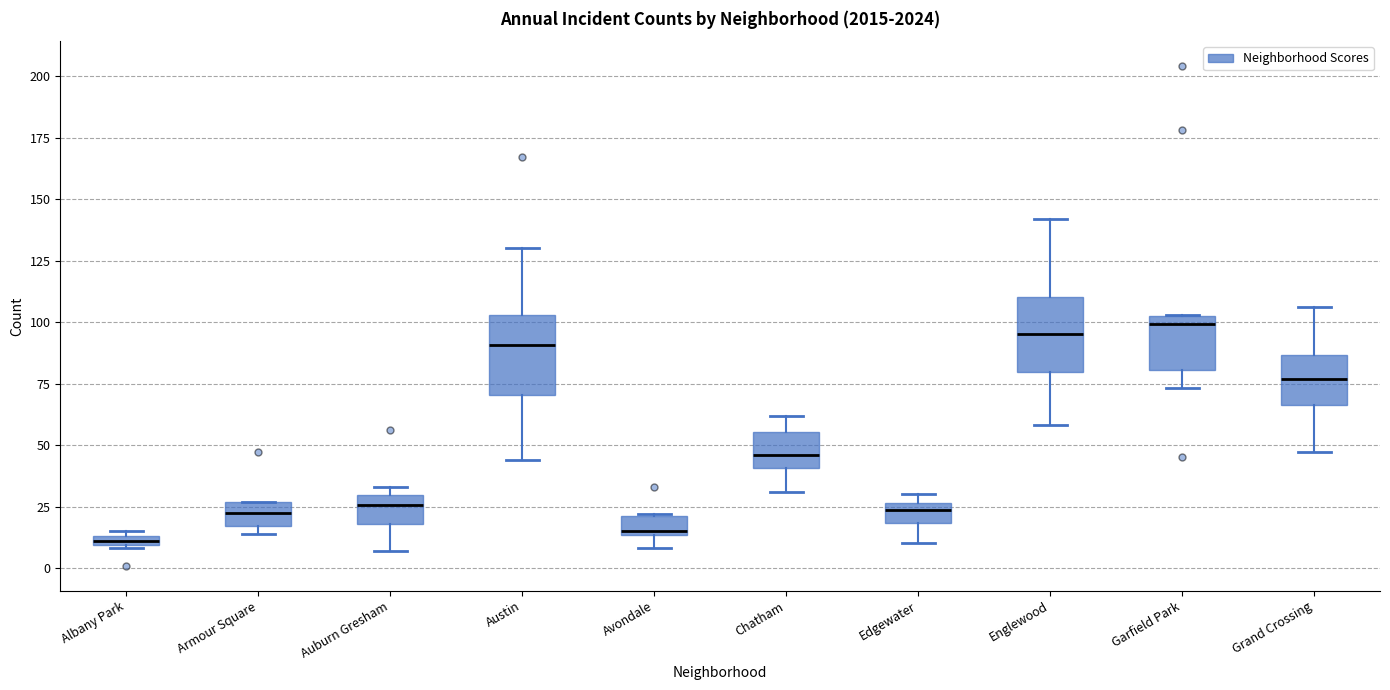

Where does the lower whisker of the box for Auburn Gresham end on the y-axis? The values are not printed on the chart, so give them approximately, as read against the axis.

5